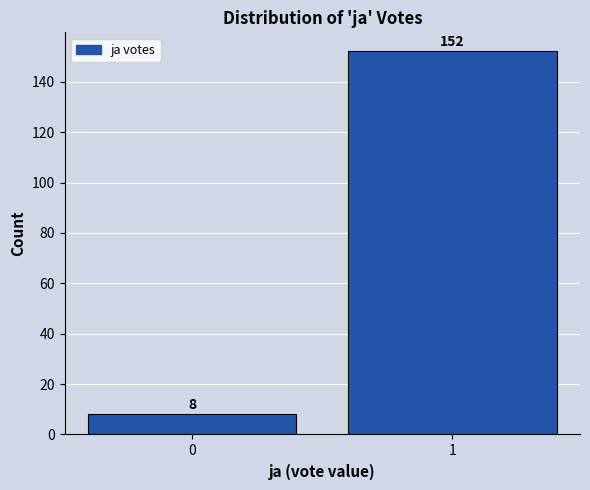

Reading left to right, what are all the values shown in this chart?

8	152